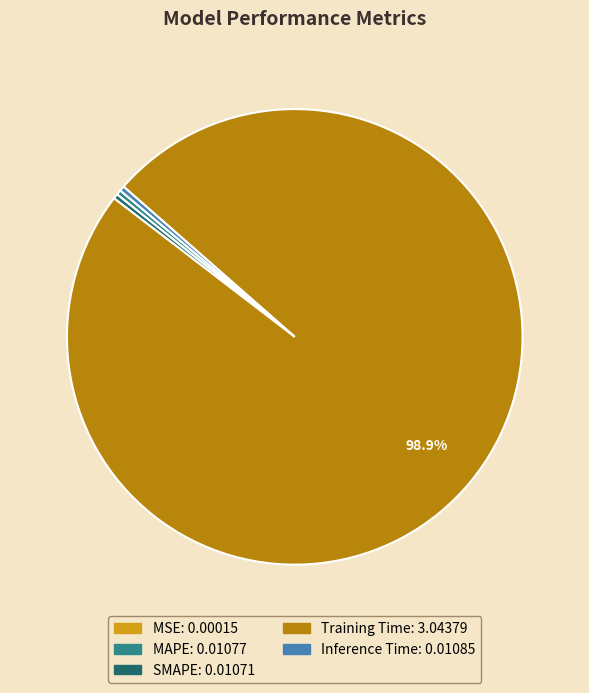

Is the sum of MAPE and Training Time greater than half?

Yes